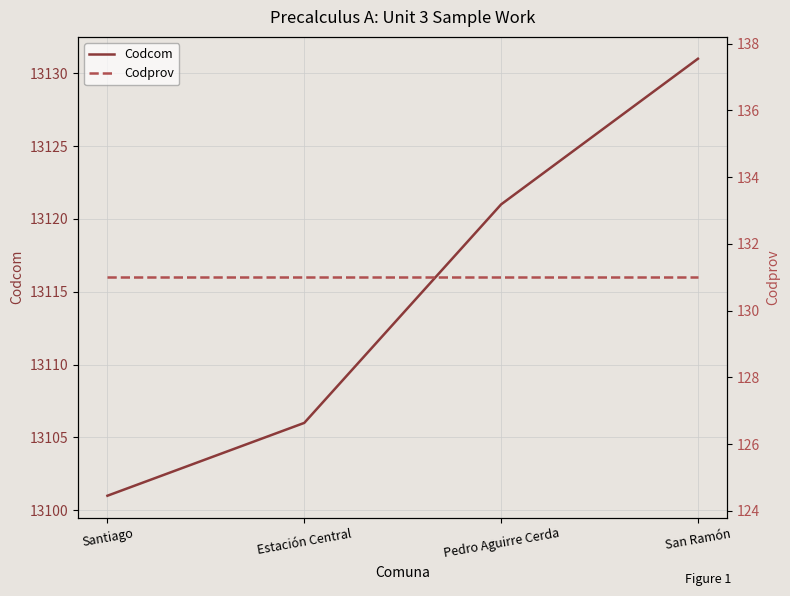

Is it true that Codcom equals 6347 at Estación Central?

False